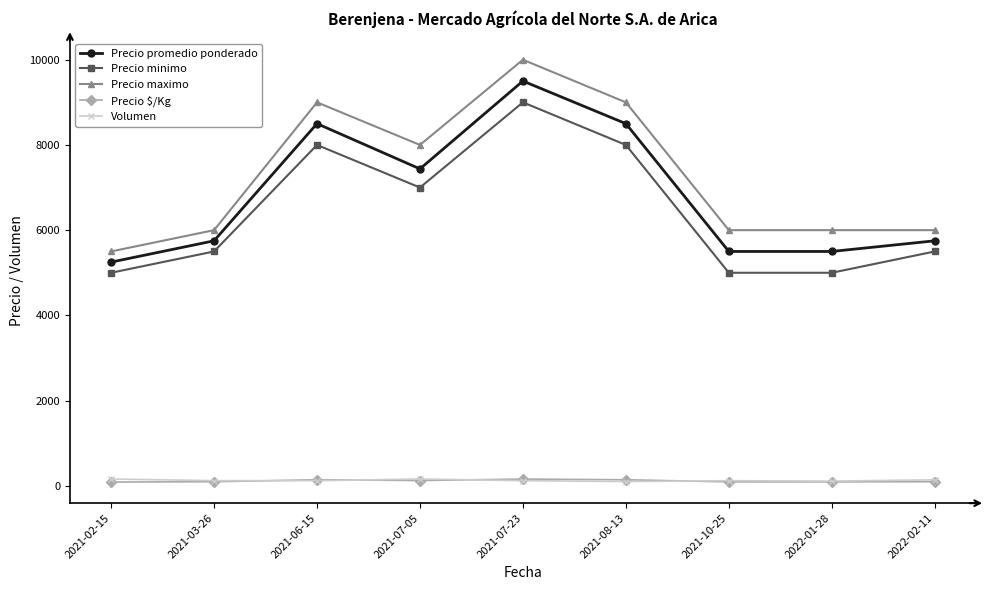

True or false: Precio maximo and Precio $/Kg intersect in this chart.

False